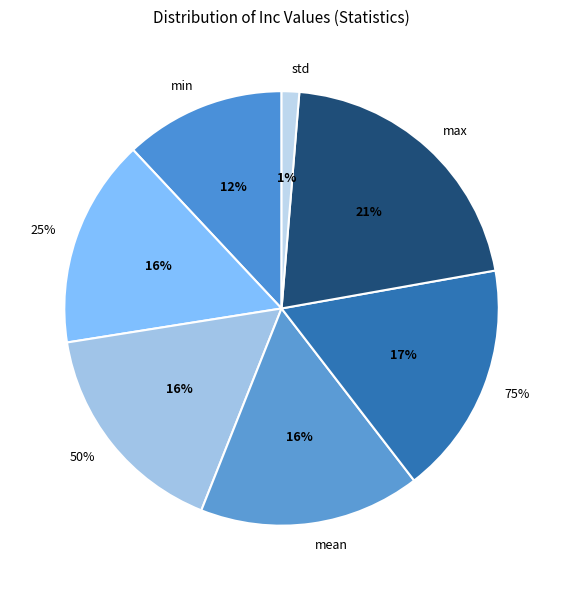

What is the change in value from 25% to max?

+52.9